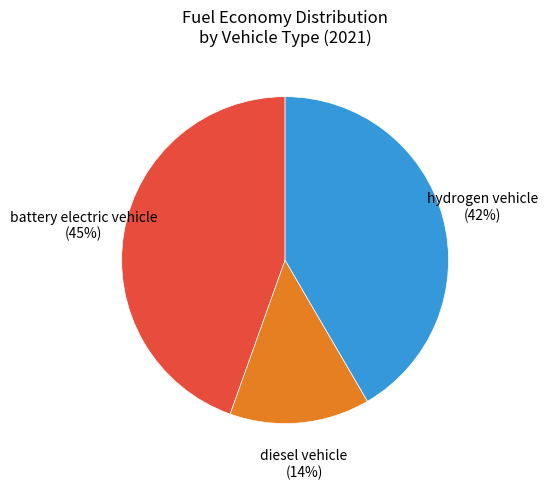

To the nearest percent, what is the difference between the largest and smallest slice percentages?

31%